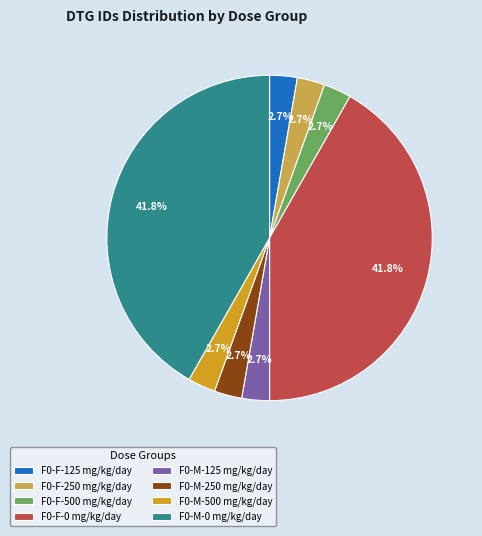

How many slices are in this pie chart?

8